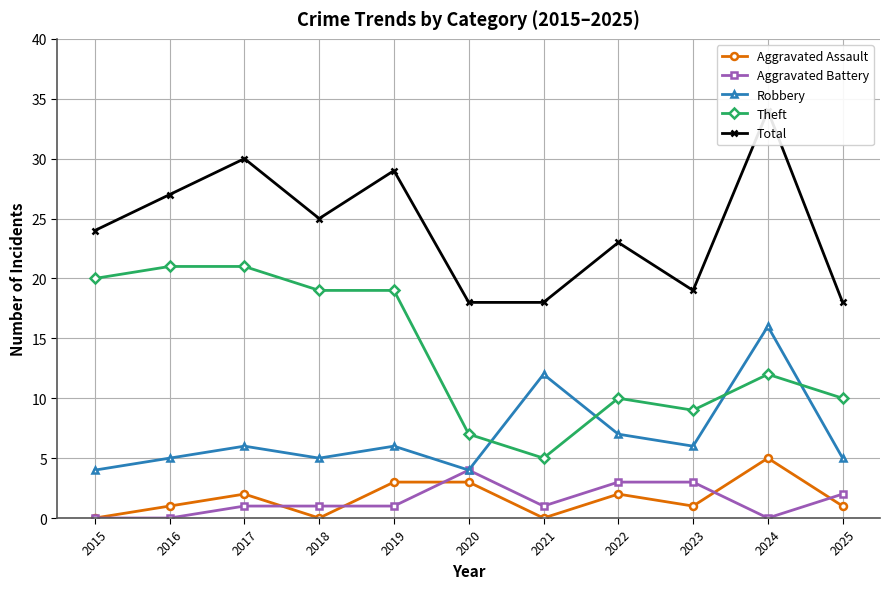

What are all the series names shown in the legend?

Aggravated Assault, Aggravated Battery, Robbery, Theft, Total